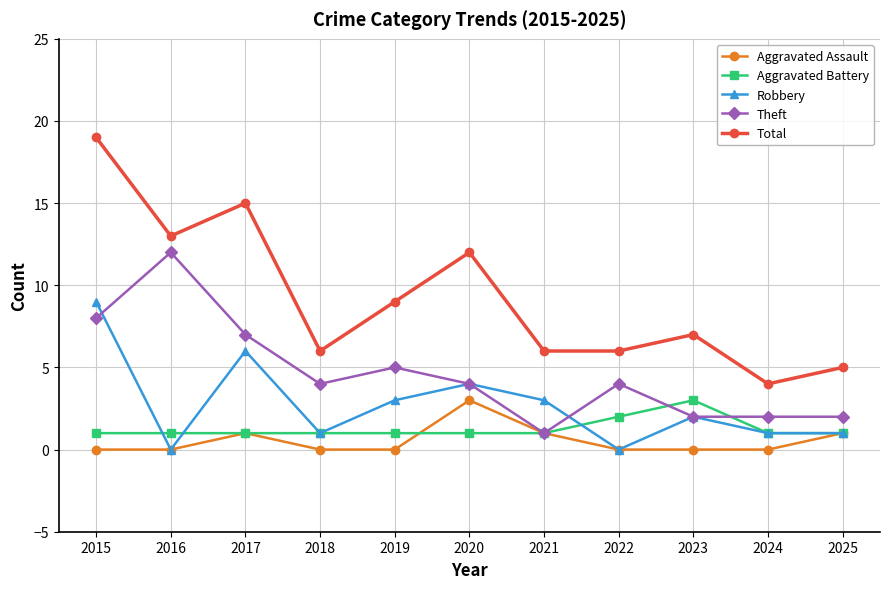

Which series has the widest spread of values?

Total